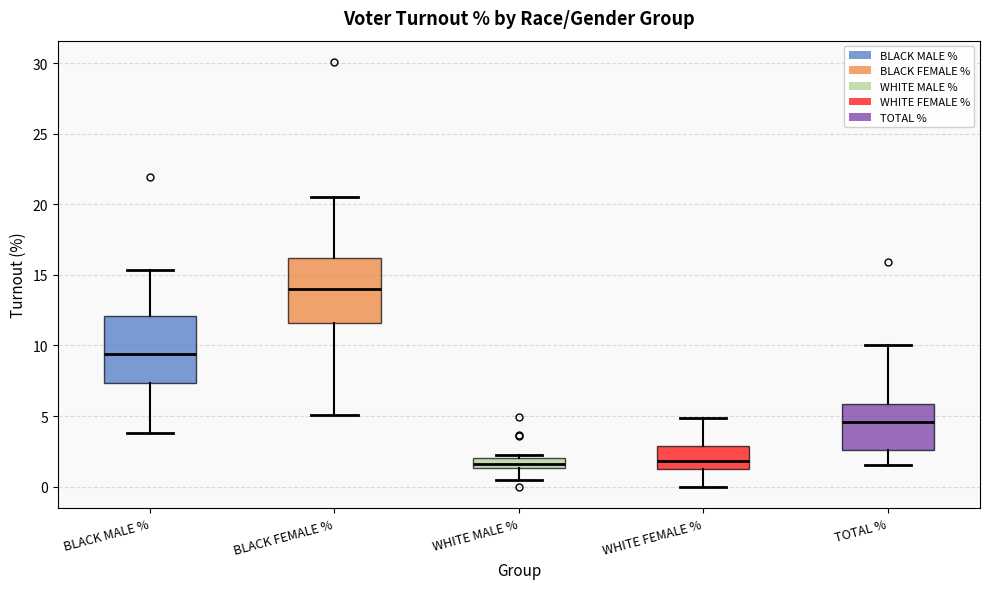

Reading left to right, transcribe this box plot: for each box, give where its median line is, the range the box spans, and where its two whiskers end, as read against the y-axis. The values are not printed on the chart, so give them approximately, as read against the axis.

BLACK MALE %: median 9.5, box 7.5 to 12.0, whiskers 4.0 to 15.5
BLACK FEMALE %: median 14.0, box 11.5 to 16.0, whiskers 5.0 to 20.5
WHITE MALE %: median 1.5 (inside the box), box 1.5 to 2.0, whiskers 0.5 to 2.0 (just above the box's upper edge)
WHITE FEMALE %: median 2.0, box 1.5 to 3.0, whiskers 0.0 to 5.0
TOTAL %: median 4.5, box 2.5 to 6.0, whiskers 1.5 to 10.0